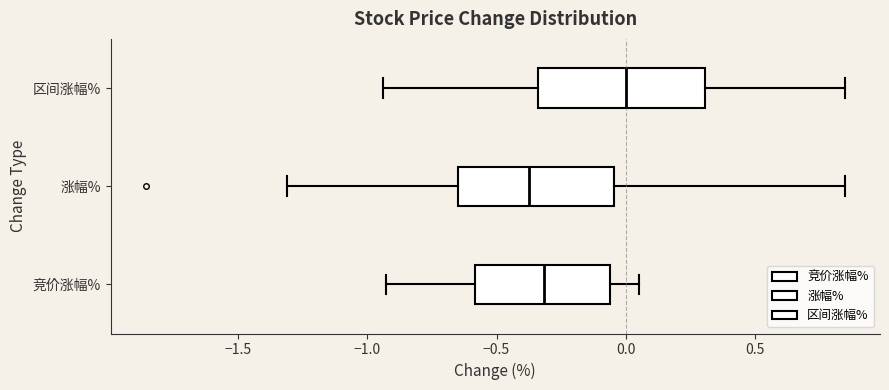

Which box's median line is the furthest to the right?

区间涨幅%